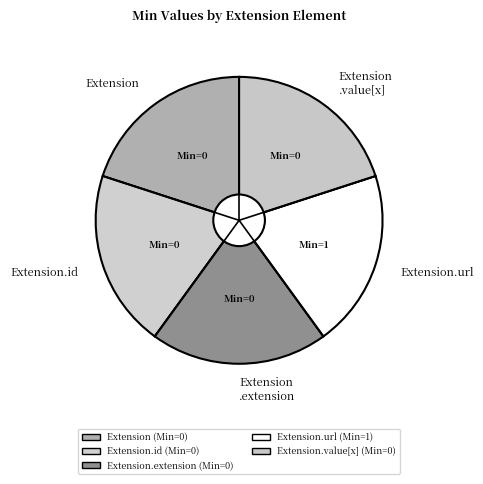

Is it true that Extension.id is 20% of the pie?

True